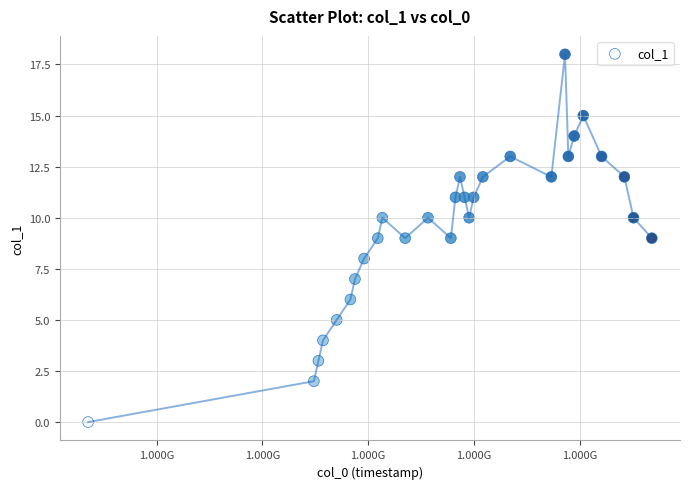

What is the range of Y values (max minus min)?

18